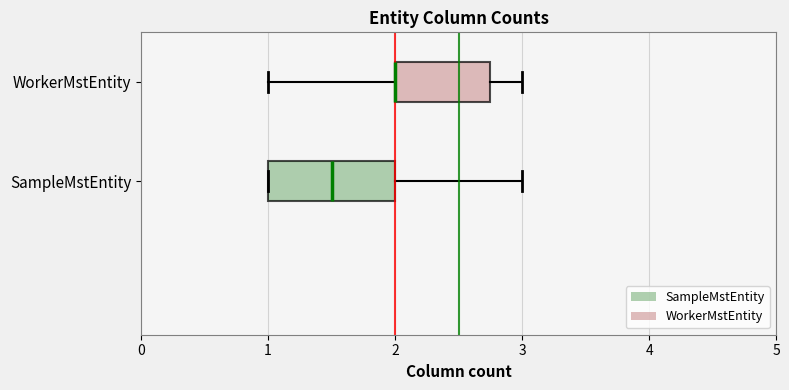

Reading bottom to top, transcribe this box plot: for each box, give where its median line is, the range the box spans, and where its two whiskers end, as read against the x-axis. The values are not printed on the chart, so give them approximately, as read against the axis.

SampleMstEntity: median 1.5, box 1.0 to 2.0, whiskers 1.0 to 3.0
WorkerMstEntity: median 2.0 (drawn on the box's left edge), box 2.0 to 2.8, whiskers 1.0 to 3.0